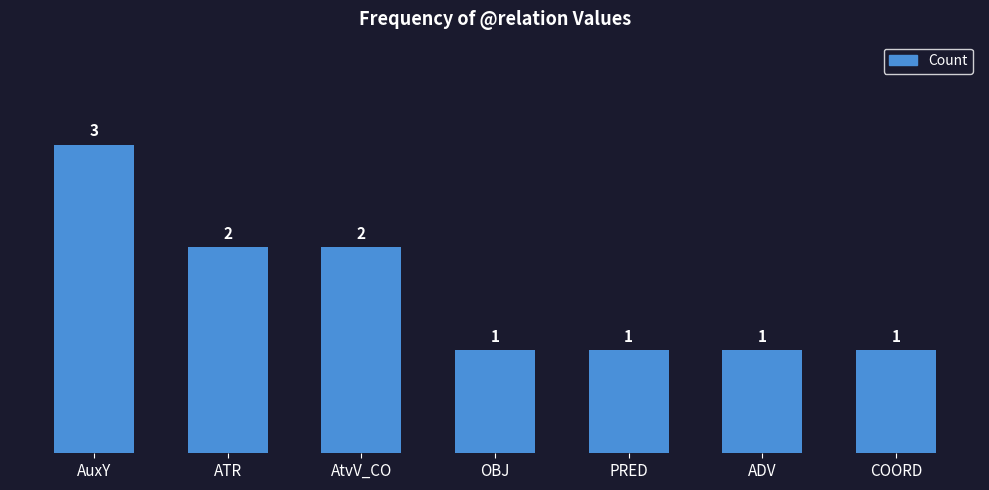

Reading right to left, what are all the values shown in this chart?

COORD=1	ADV=1	PRED=1	OBJ=1	AtvV_CO=2	ATR=2	AuxY=3